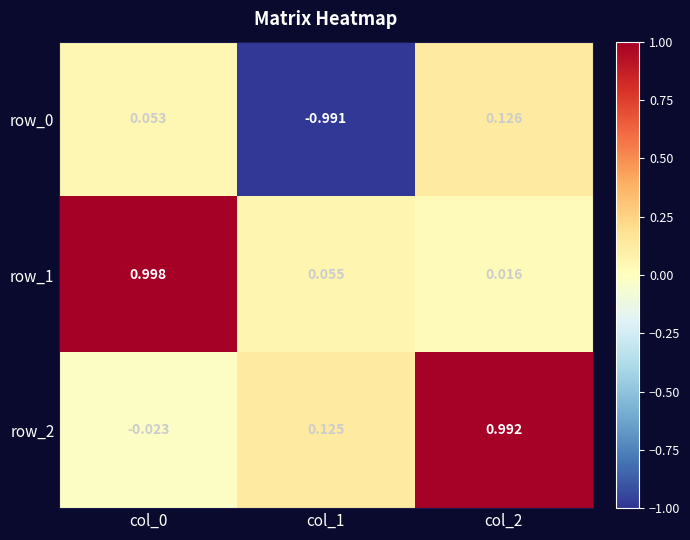

How many values in row_2 are above zero?

2